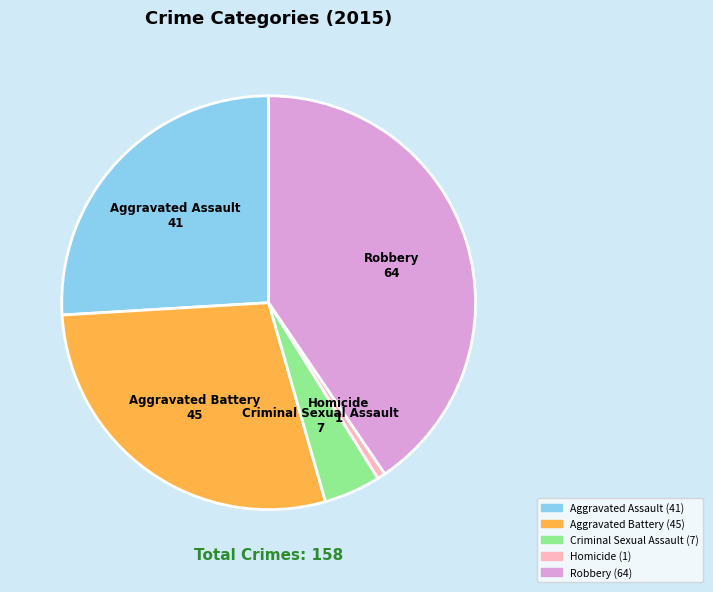

Which has a higher value, Aggravated Assault or Robbery?

Robbery